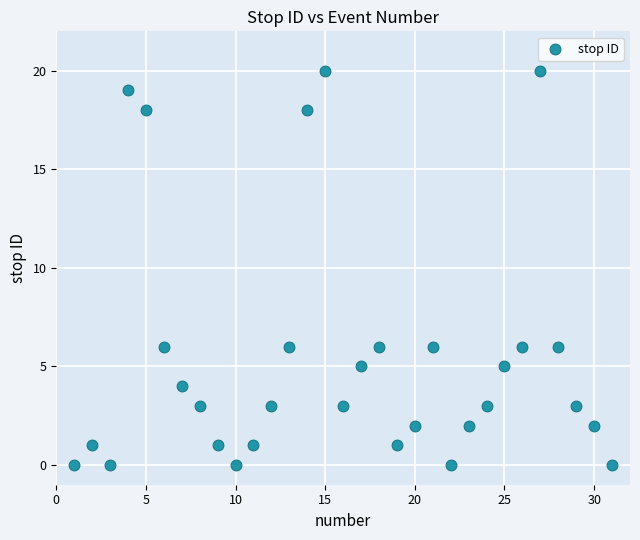

What is the range of X values (max minus min)?

30